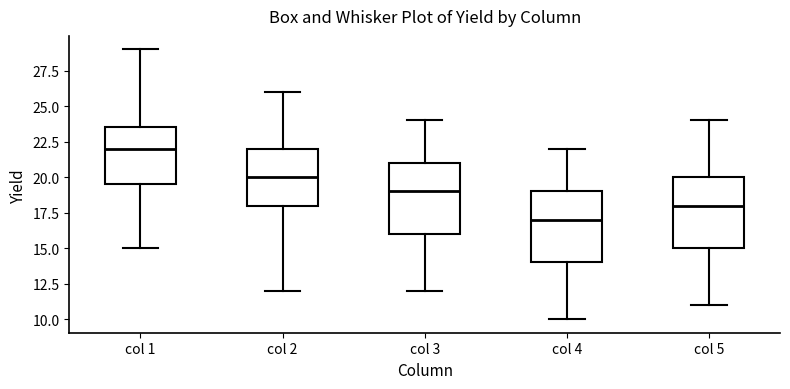

Reading left to right, read every box against the y-axis: the position of its median line, the range the box covers, and the ends of its whiskers. The values are not printed on the chart, so give them approximately, as read against the axis.

col 1: median 22.0, box 19.5 to 23.5, whiskers 15.0 to 29.0
col 2: median 20.0, box 18.0 to 22.0, whiskers 12.0 to 26.0
col 3: median 19.0, box 16.0 to 21.0, whiskers 12.0 to 24.0
col 4: median 17.0, box 14.0 to 19.0, whiskers 10.0 to 22.0
col 5: median 18.0, box 15.0 to 20.0, whiskers 11.0 to 24.0